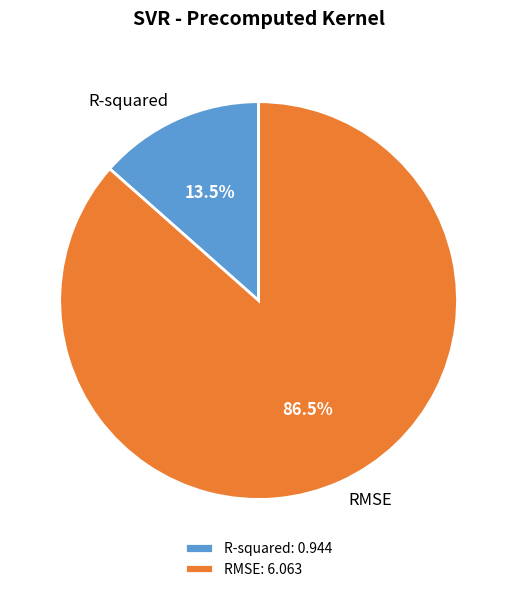

Rank the categories by value from highest to lowest.

RMSE, R-squared